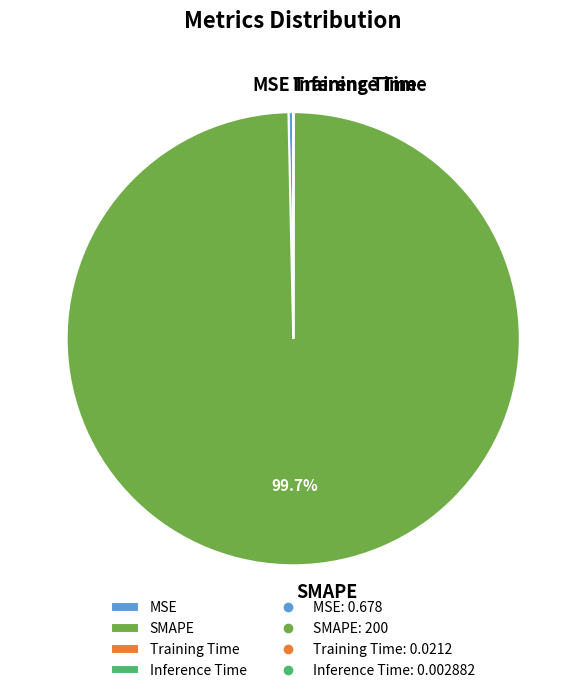

Do MSE and SMAPE together represent more than half of the pie?

Yes